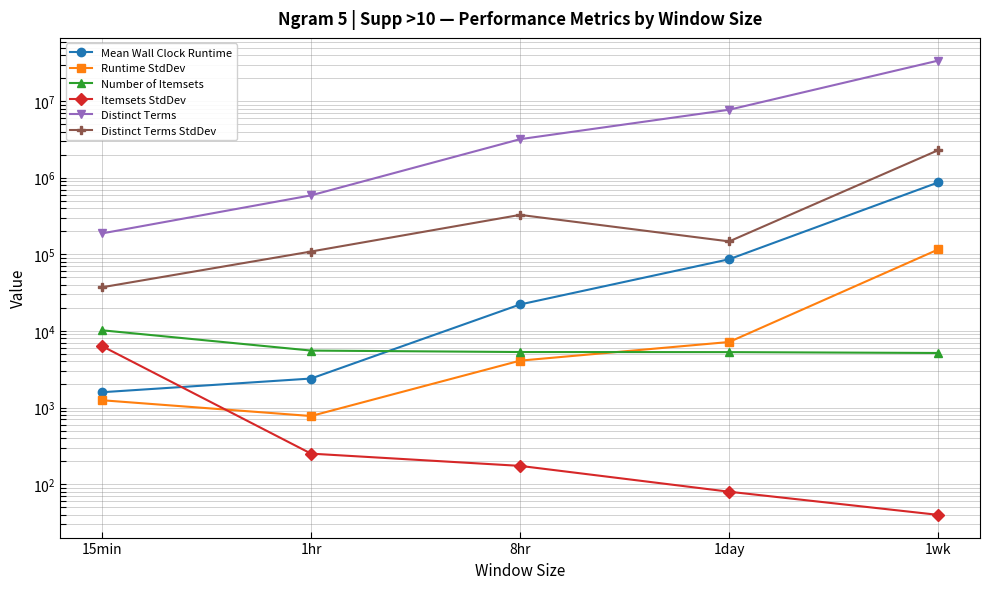

How many data points in Runtime StdDev are above 4094?

3